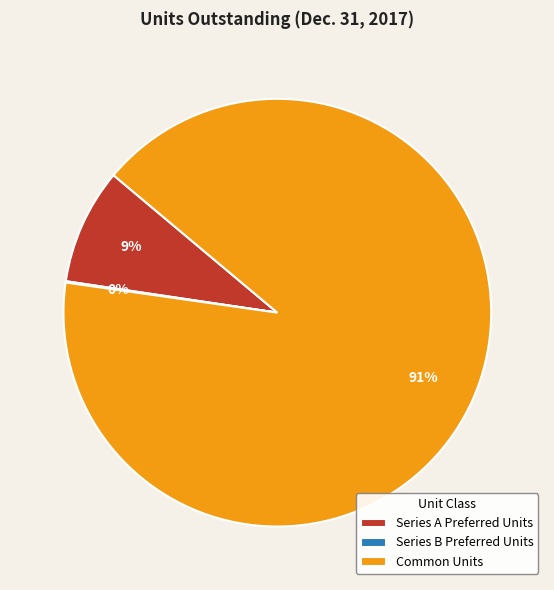

Is it true that Series A Preferred Units is 9% of the pie?

True